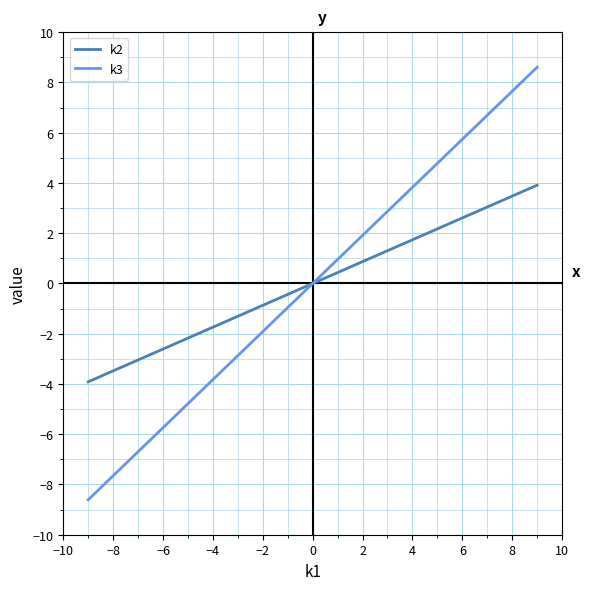

Rank the series by their maximum value, from lowest to highest.

k2, k3